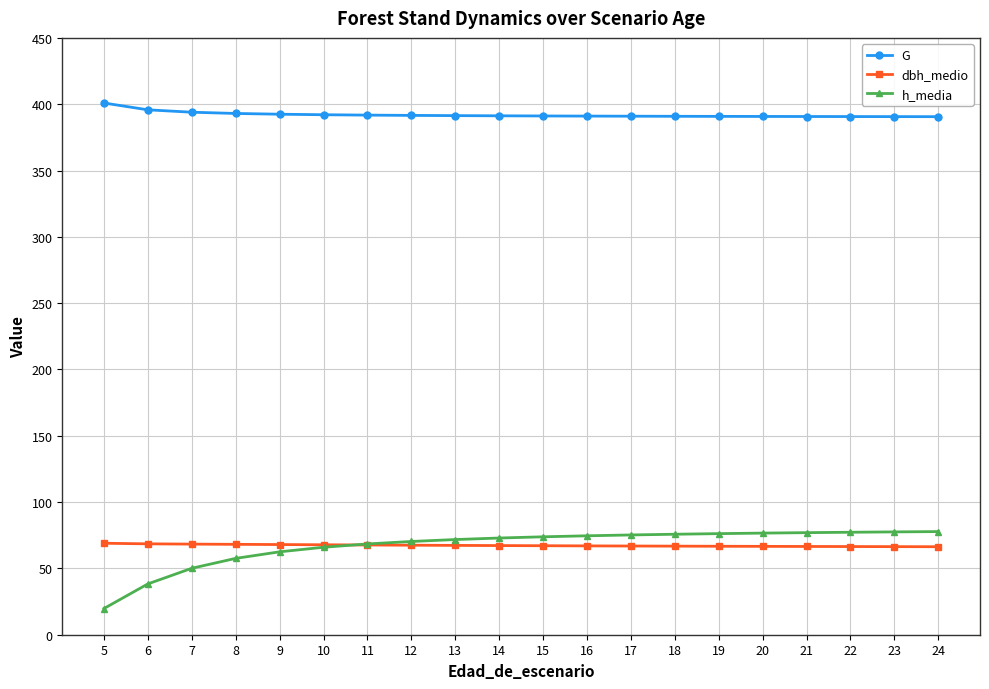

What is the sum of all dbh_medio values?

1346.3